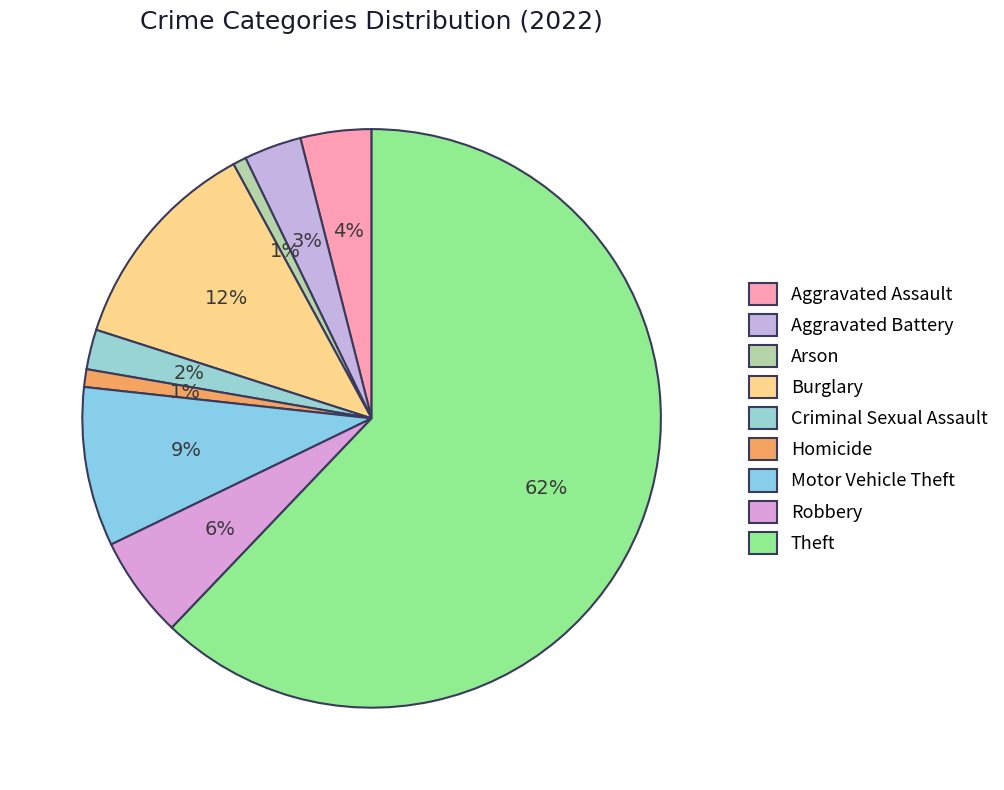

Count the number of slices in the pie.

9